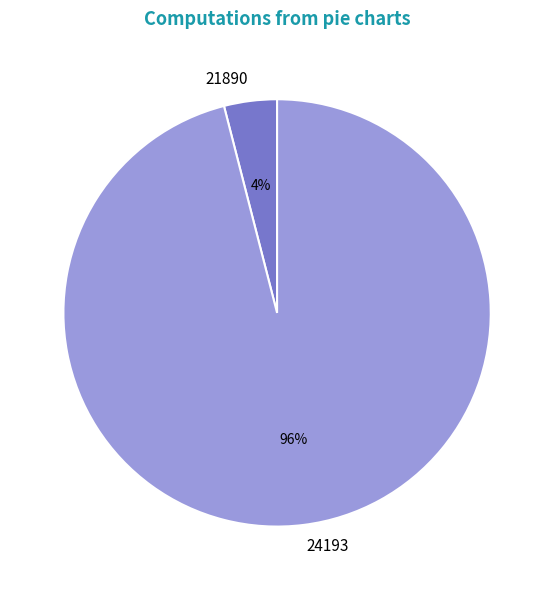

Which slice represents more than half of the pie?

24193